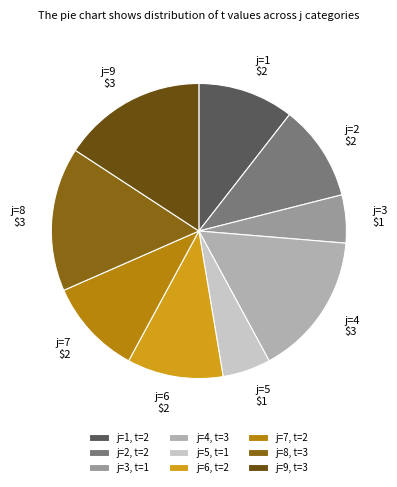

Which has a higher value, j=2 or j=8?

j=8